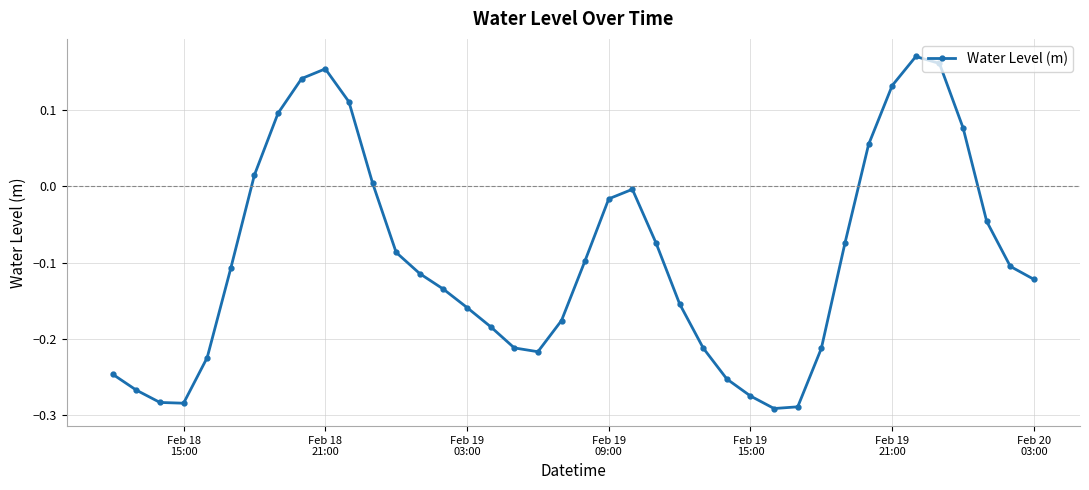

True or false: the data has more than 1 interior local peaks.

True